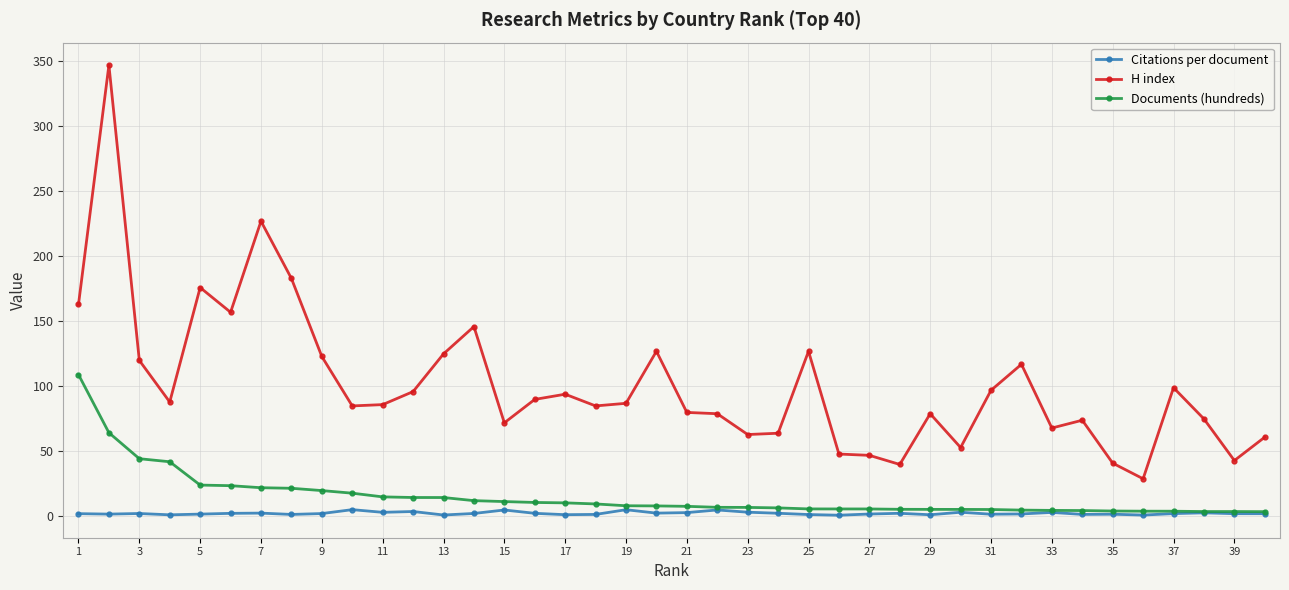

List the series in order of their peak value, highest first.

H index, Documents (hundreds), Citations per document